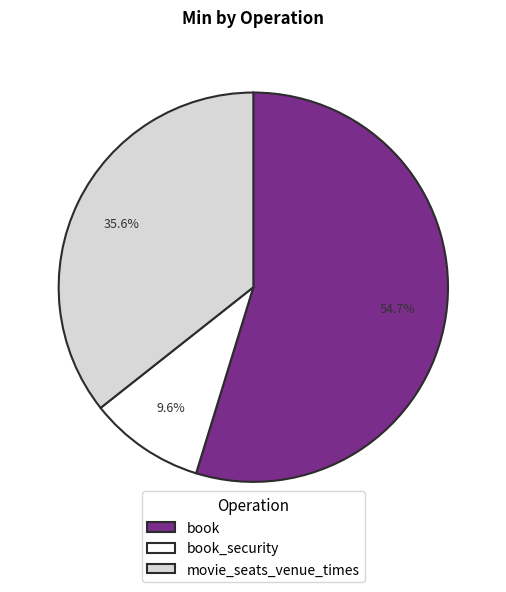

Rank the categories by value from lowest to highest.

book_security, movie_seats_venue_times, book